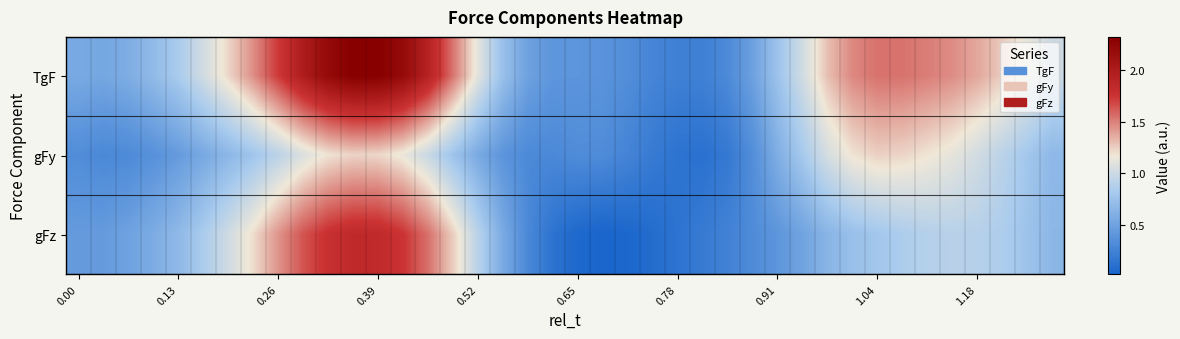

Reading right to left, transcribe all the data shown in this chart.

TgF: 1.0	1.1	1.3	1.4	1.5	1.5	1.5	1.5	1.5	1.3	1.0	0.8	0.5	0.3	0.2	0.2	0.3	0.3	0.4	0.4	0.4	0.5	0.7	1.1	1.5	1.9	2.2	2.3	2.3	2.2	2.0	1.7	1.5	1.2	1.0	0.8	0.7	0.6	0.5	0.6
gFy: 0.7	0.8	0.9	1.0	1.1	1.2	1.2	1.2	1.2	1.0	0.8	0.6	0.3	0.2	0.1	0.1	0.2	0.3	0.3	0.3	0.3	0.3	0.4	0.6	0.8	1.0	1.1	1.2	1.2	1.2	1.1	0.9	0.8	0.7	0.5	0.4	0.4	0.3	0.3	0.3
gFz: 0.7	0.8	0.8	0.9	0.9	0.9	0.8	0.8	0.7	0.6	0.5	0.4	0.3	0.2	0.2	0.1	0.1	0.0	0.0	0.0	0.1	0.3	0.6	0.9	1.3	1.6	1.8	1.8	1.9	1.8	1.6	1.4	1.2	1.0	0.8	0.7	0.6	0.5	0.4	0.4